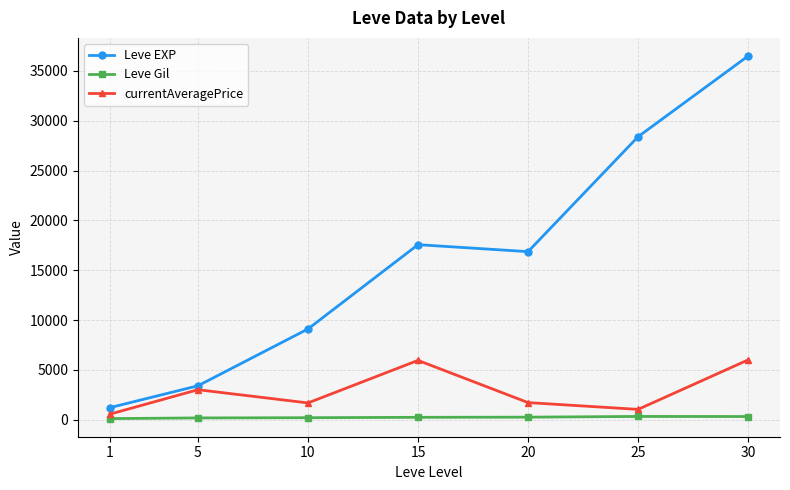

The Leve Gil series shows 329.7 at 25. True or false?

True